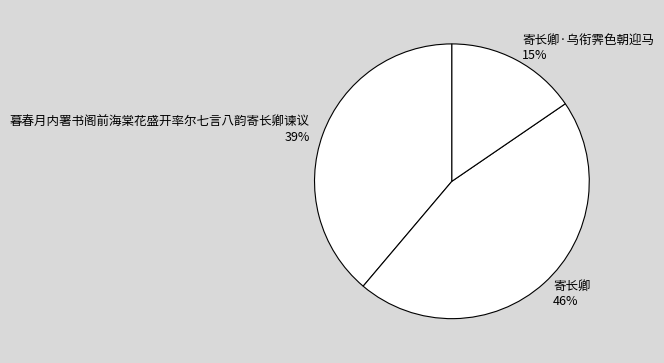

Which has a higher value, 寄长卿·乌衔霁色朝迎马 or 暮春月内署书阁前海棠花盛开率尔七言八韵寄长卿谏议?

暮春月内署书阁前海棠花盛开率尔七言八韵寄长卿谏议